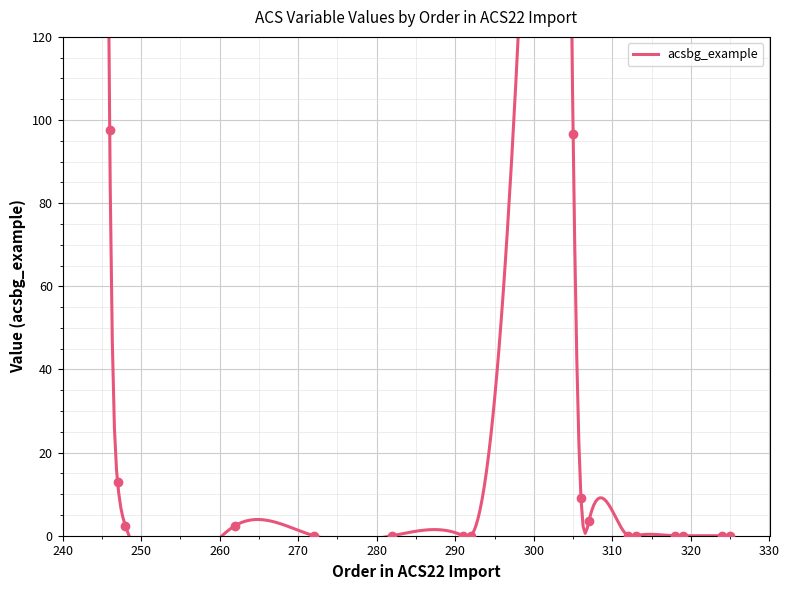

What is the ratio of the value at 304 to the value at 245?

0.5